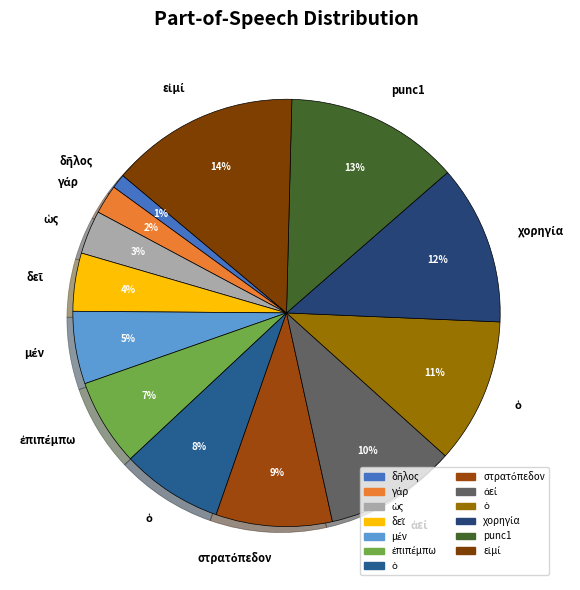

Count the number of slices in the pie.

13